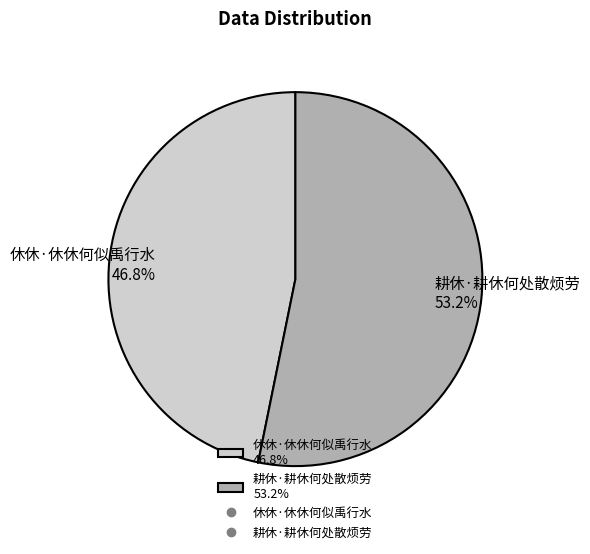

Which category accounts for the majority?

耕休·耕休何处散烦劳